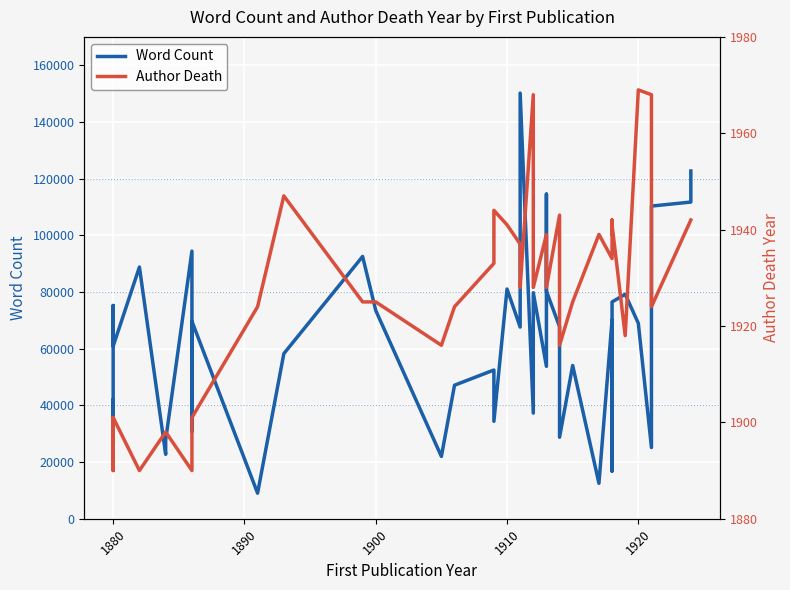

What is the value of the Word Count point at the 19th from the left?

81053